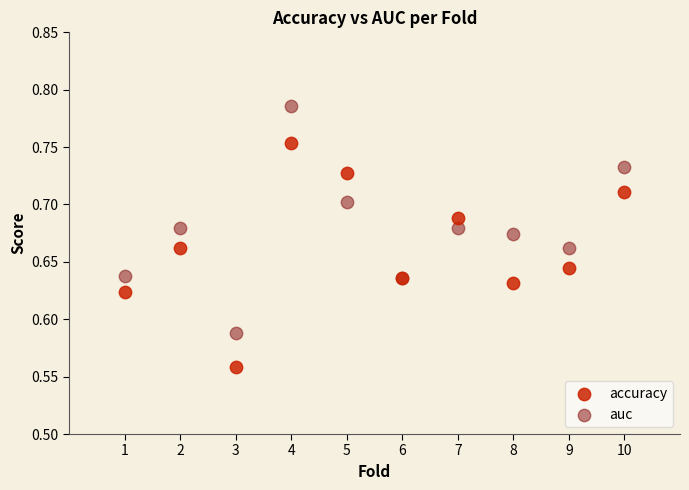

Which series reaches the minimum Y coordinate?

accuracy